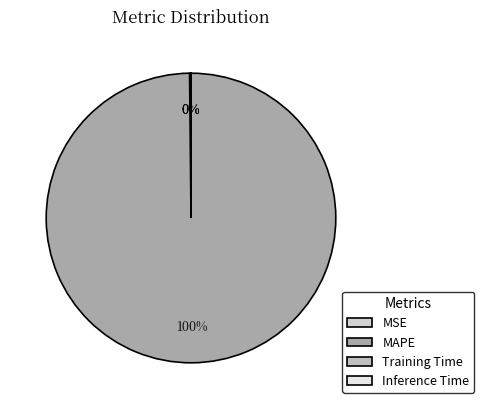

What is the majority slice?

MAPE